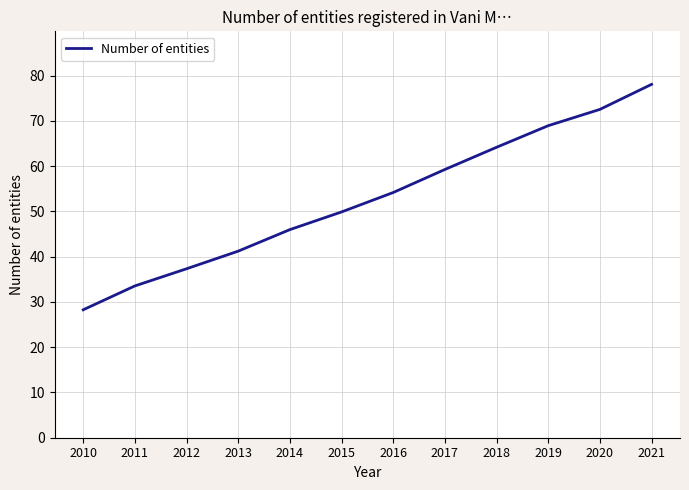

True or false: the data shows 7.9 at 2010.

False